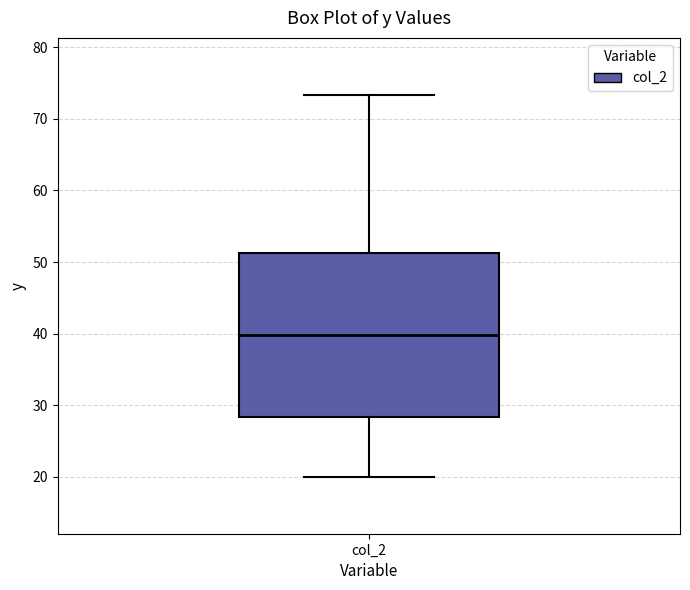

Read this box plot against the y-axis: the position of the median line, the range covered by the box, and the ends of both whiskers. The values are not printed on the chart, so give them approximately, as read against the axis.

median 40, box 28 to 51, whiskers 20 to 73